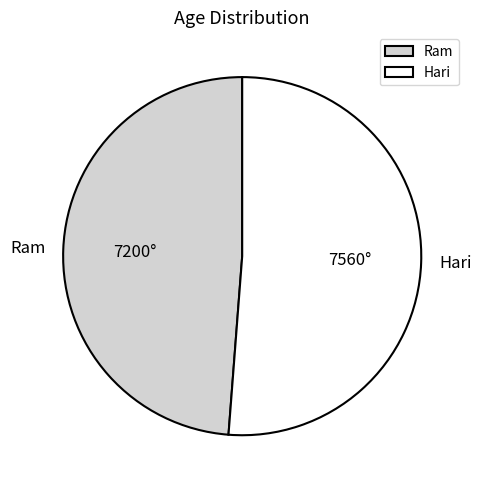

Does Hari account for over 50% of the chart?

Yes